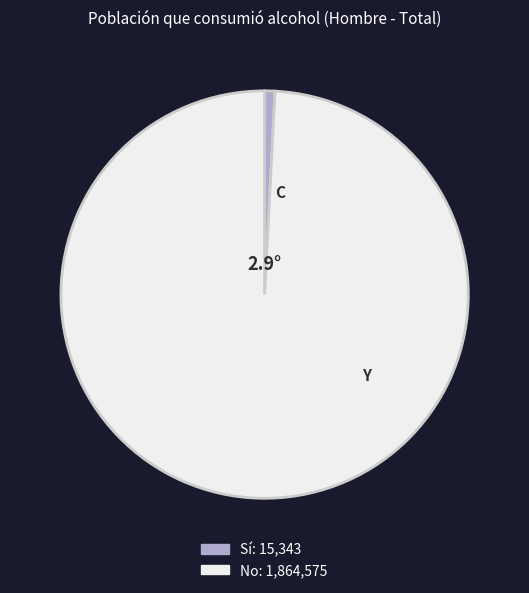

Is there a majority slice in this chart?

Yes